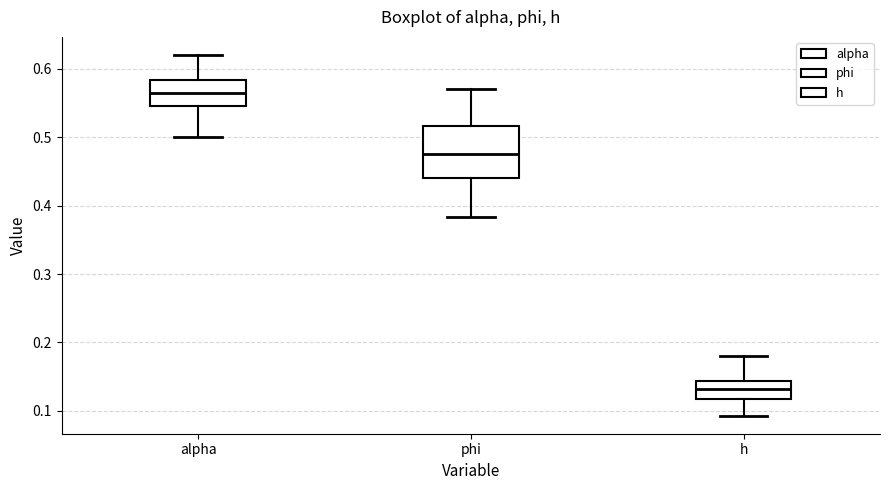

Reading left to right, transcribe this box plot: for each box, give where its median line is, the range the box spans, and where its two whiskers end, as read against the y-axis. The values are not printed on the chart, so give them approximately, as read against the axis.

alpha: median 0.57, box 0.55 to 0.58, whiskers 0.50 to 0.62
phi: median 0.48, box 0.44 to 0.52, whiskers 0.38 to 0.57
h: median 0.13, box 0.12 to 0.14, whiskers 0.09 to 0.18